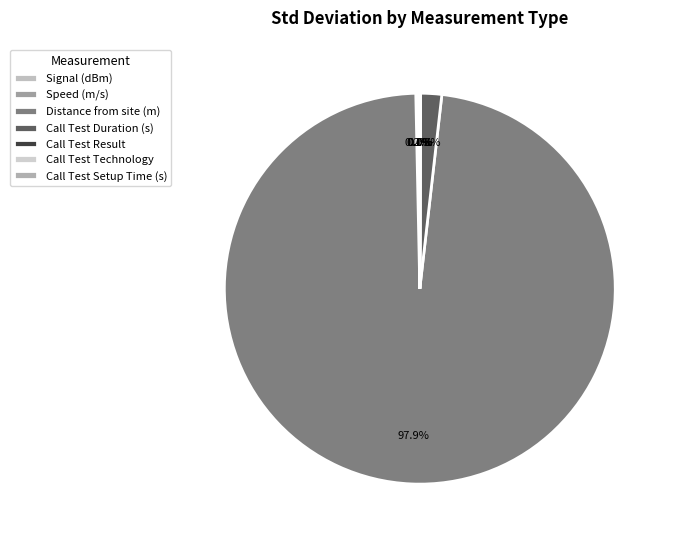

To the nearest percent, what is the difference between the Distance from site (m) and Signal (dBm) slice percentages?

98%